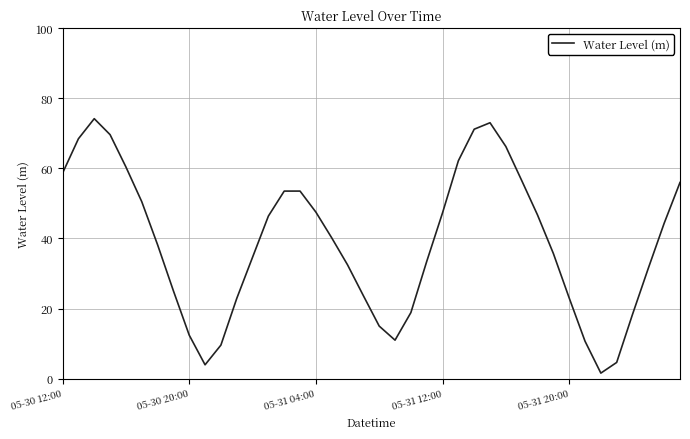

How many interior local peaks (higher than both neighbors) does the data have?

3